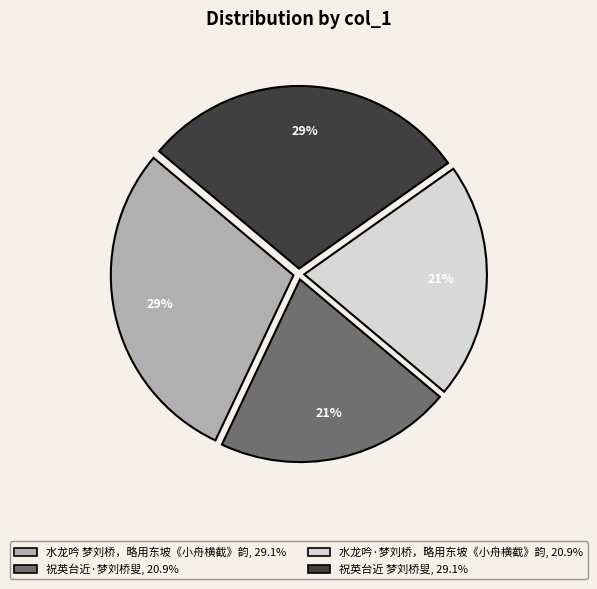

Which has a higher value, 祝英台近 梦刘桥叟 or 水龙吟·梦刘桥，略用东坡《小舟横截》韵?

祝英台近 梦刘桥叟